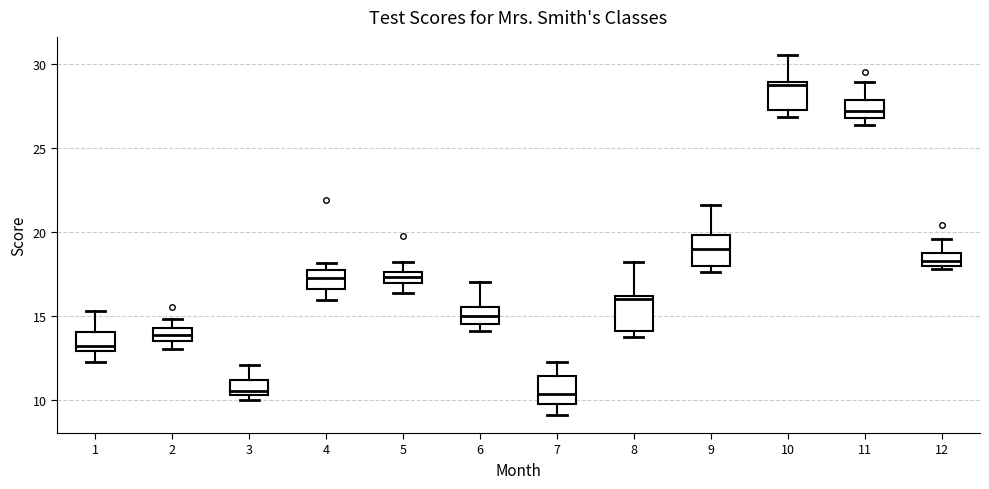

Where is the upper edge of the box at x = 1 on the y-axis? The values are not printed on the chart, so give them approximately, as read against the axis.

14.0